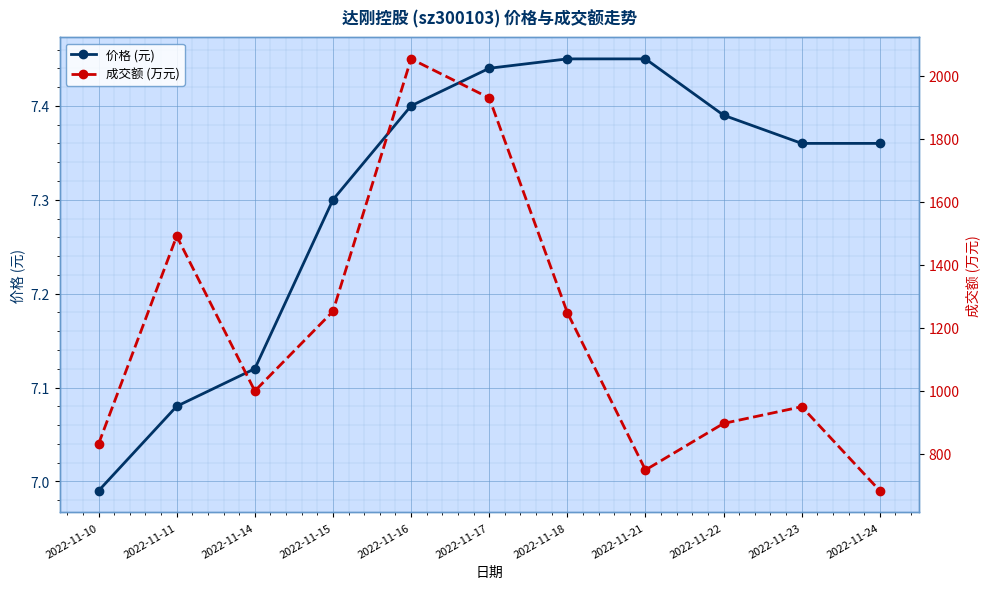

Where is the first local minimum for 成交额 (万元)?

2022-11-14